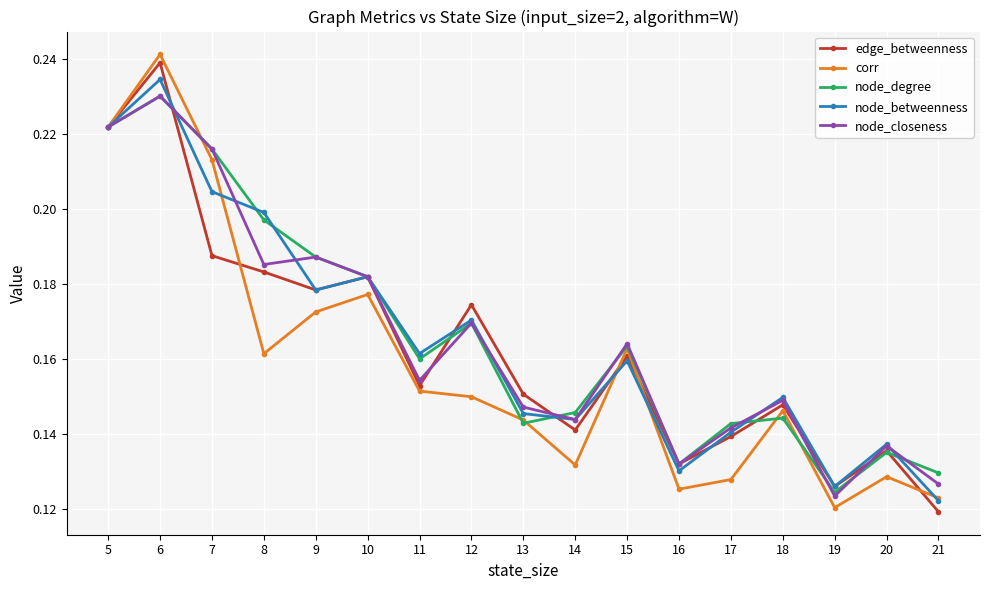

At how many categories does at least one series exceed 0?

17